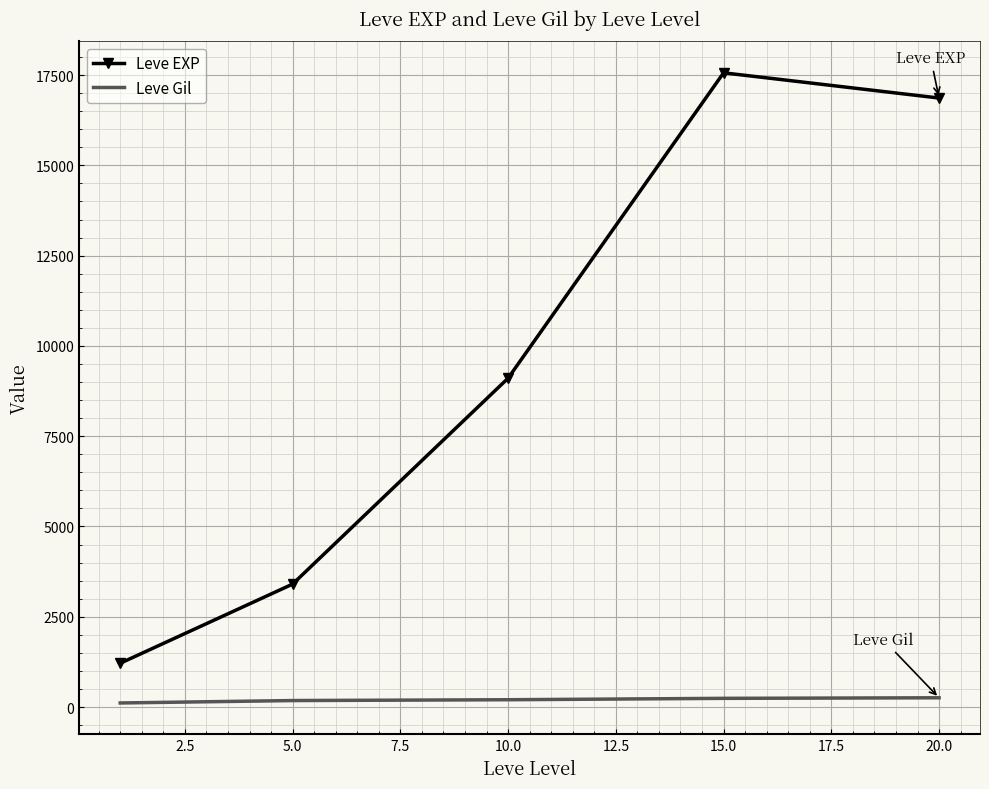

Which series has the largest range (max minus min)?

Leve EXP